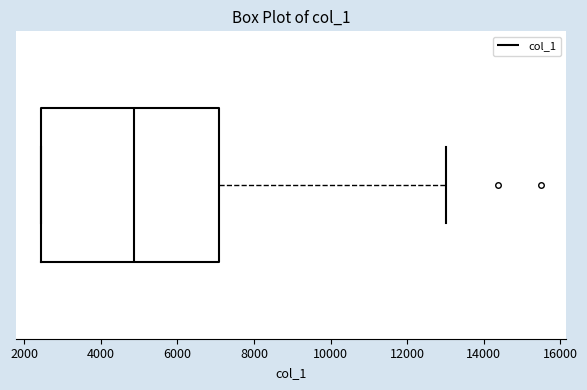

Transcribe this box plot: give where the median line is, the range the box spans, and where the two whiskers end, as read against the x-axis. The values are not printed on the chart, so give them approximately, as read against the axis.

median 4800, box 2400 to 7000, whiskers 2400 to 13000